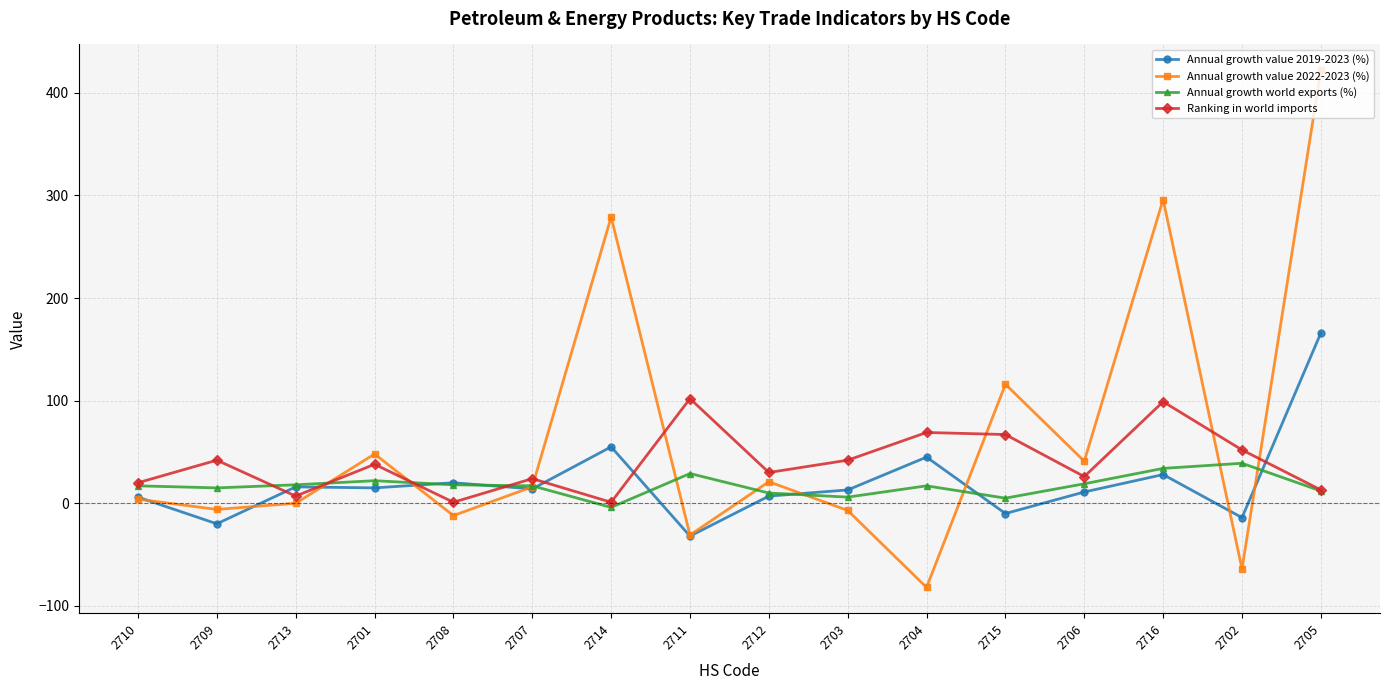

At which category is the sum across all series the highest?

2705